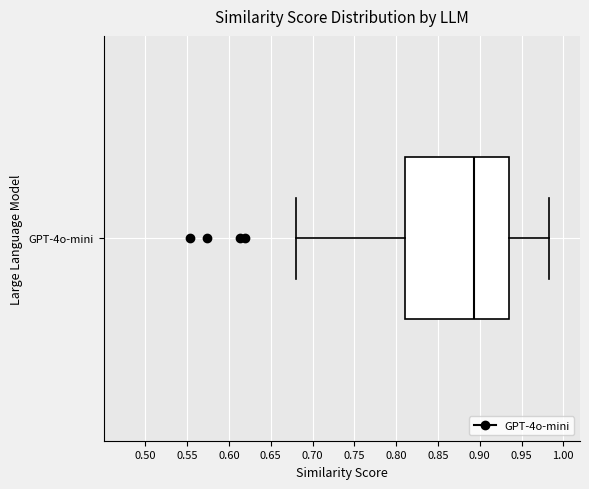

Where does the median line of the box for GPT-4o-mini sit on the x-axis? The values are not printed on the chart, so give them approximately, as read against the axis.

0.895